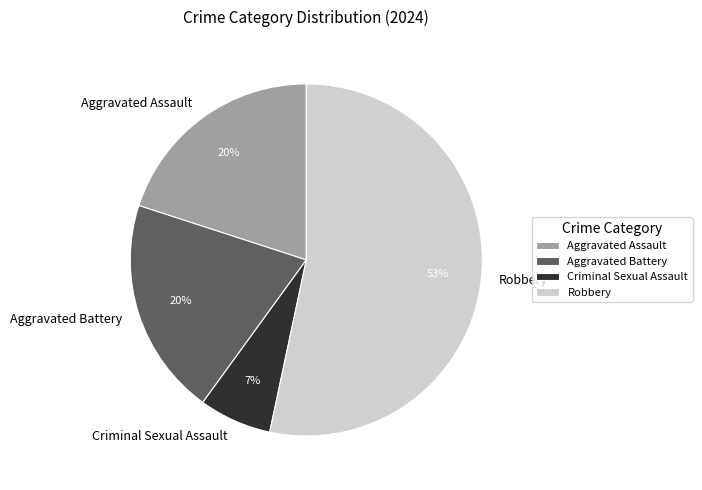

Count the number of slices in the pie.

4